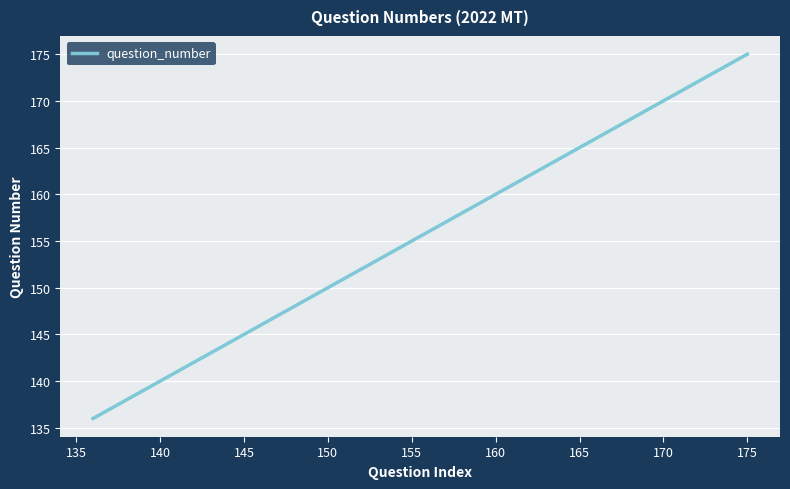

What is the smallest value displayed?

136